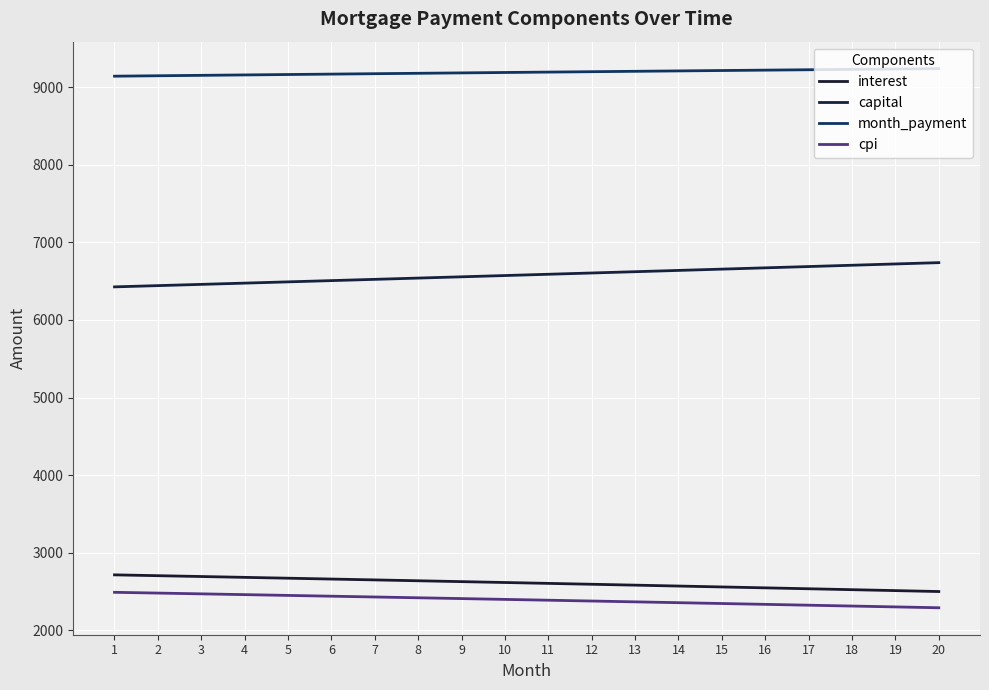

Reading left to right, list all the values displayed in this chart.

interest: 1=2715.1	2=2704.4	3=2693.7	4=2682.9	5=2672.0	6=2661.1	7=2650.1	8=2639.0	9=2627.8	10=2616.6	11=2605.3	12=2593.9	13=2582.5	14=2571.0	15=2559.4	16=2547.7	17=2535.9	18=2524.1	19=2512.2	20=2500.3
capital: 1=6426.3	2=6442.3	3=6458.5	4=6474.6	5=6490.8	6=6507.0	7=6523.3	8=6539.6	9=6555.9	10=6572.3	11=6588.8	12=6605.2	13=6621.7	14=6638.3	15=6654.9	16=6671.5	17=6688.2	18=6704.9	19=6721.7	20=6738.5
month_payment: 1=9141.4	2=9146.8	3=9152.2	4=9157.5	5=9162.8	6=9168.1	7=9173.4	8=9178.6	9=9183.8	10=9188.9	11=9194.1	12=9199.2	13=9204.2	14=9209.3	15=9214.3	16=9219.2	17=9224.2	18=9229.1	19=9233.9	20=9238.8
cpi: 1=2490.2	2=2480.3	3=2470.4	4=2460.3	5=2450.3	6=2440.1	7=2429.9	8=2419.6	9=2409.3	10=2398.9	11=2388.4	12=2377.9	13=2367.3	14=2356.6	15=2345.9	16=2335.0	17=2324.2	18=2313.2	19=2302.2	20=2291.1